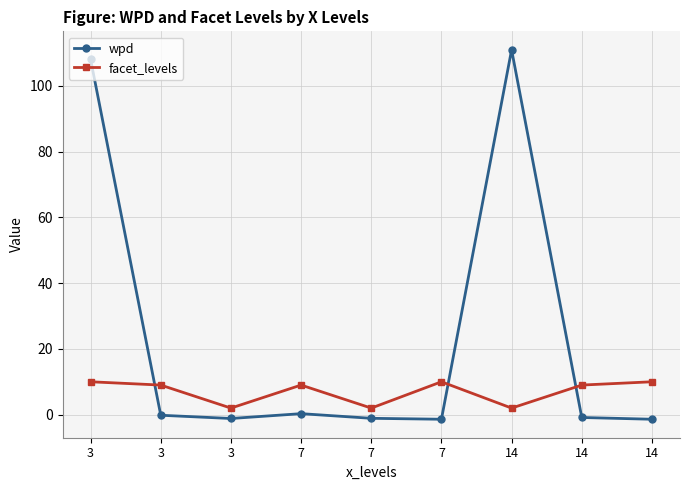

At which category is the sum across all series the highest?

3